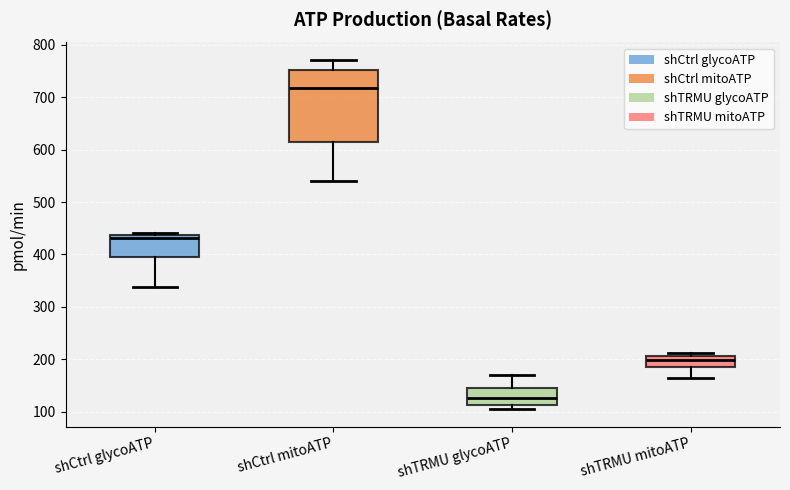

Reading left to right, transcribe this box plot: for each box, give where its median line is, the range the box spans, and where its two whiskers end, as read against the y-axis. The values are not printed on the chart, so give them approximately, as read against the axis.

shCtrl glycoATP: median 430, box 390 to 440, whiskers 340 to 440
shCtrl mitoATP: median 720, box 620 to 750, whiskers 540 to 770
shTRMU glycoATP: median 130, box 110 to 140, whiskers 110 (just below the box's lower edge) to 170
shTRMU mitoATP: median 200, box 190 to 210, whiskers 160 to 210 (just above the box's upper edge)